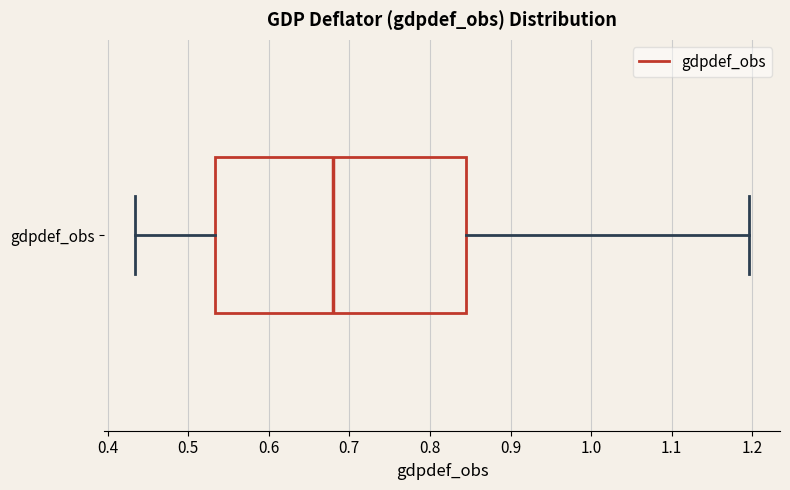

Where does the left whisker of the box for gdpdef_obs end on the x-axis? The values are not printed on the chart, so give them approximately, as read against the axis.

0.43